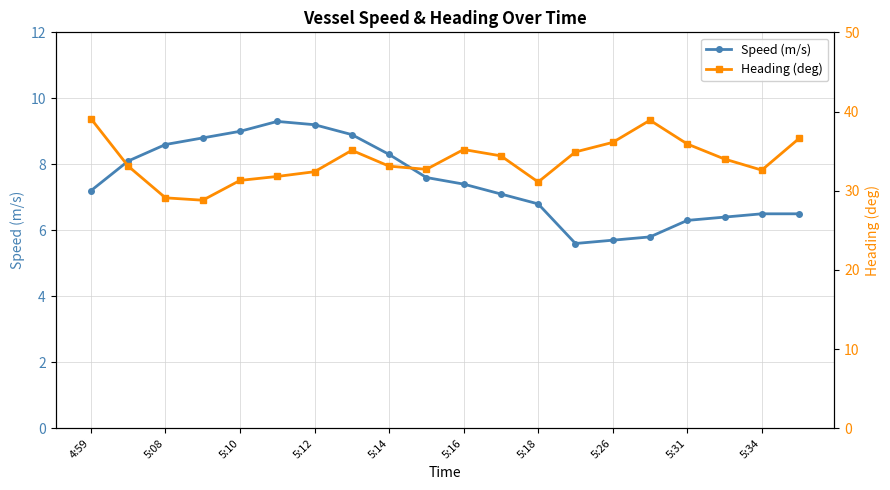

How many lines are shown in the chart?

2